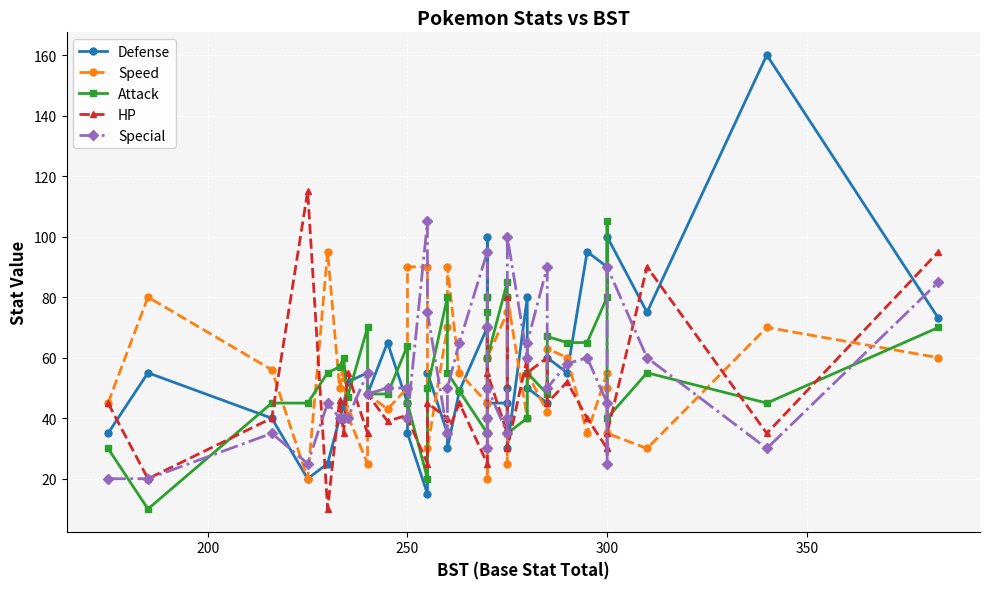

Is the value of Speed at 35 greater than the value of HP at 17?

Yes